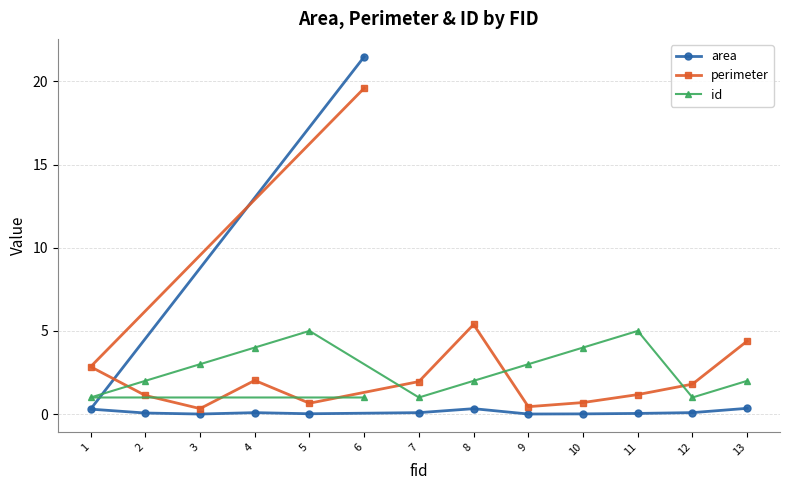

How many lines are shown in the chart?

3